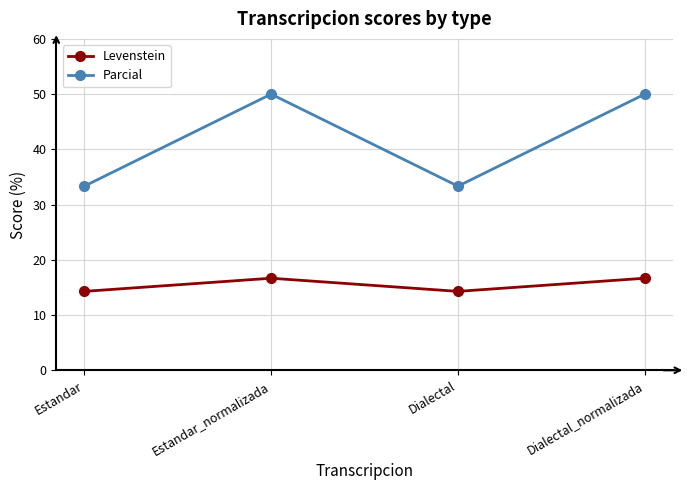

What are all the series names shown in the legend?

Levenstein, Parcial